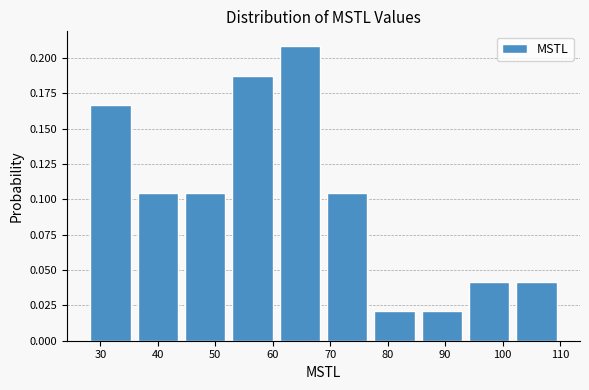

Reading left to right, transcribe this chart: for each bar, give the range it covers on the x-axis and its height. Neither the bar edges nor the heights are printed on the chart, so give them approximately, as read against the axes.

28 to 36: 0.165
36 to 44: 0.105
44 to 52: 0.105
52 to 61: 0.190
61 to 69: 0.210
69 to 77: 0.105
77 to 85: 0.020
85 to 94: 0.020
94 to 102: 0.040
102 to 110: 0.040